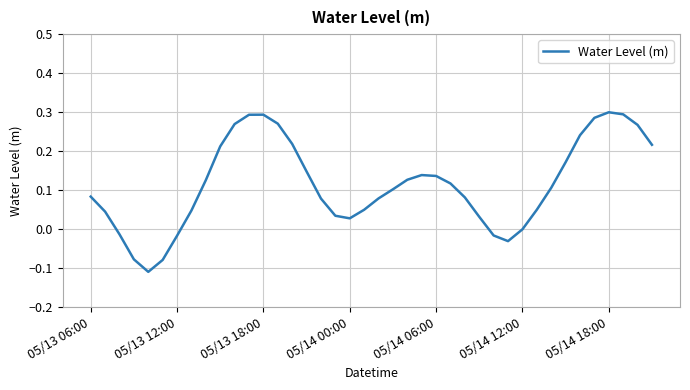

What is the difference between the maximum and minimum values?

0.4